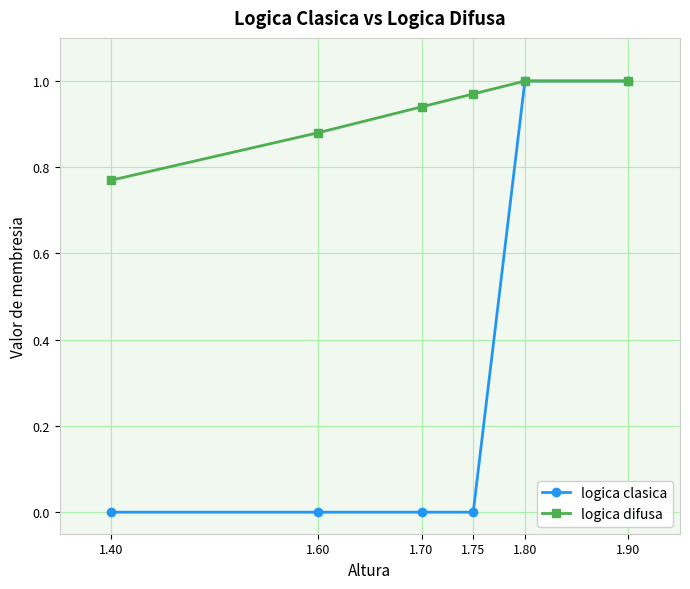

What are all the series names shown in the legend?

logica clasica, logica difusa